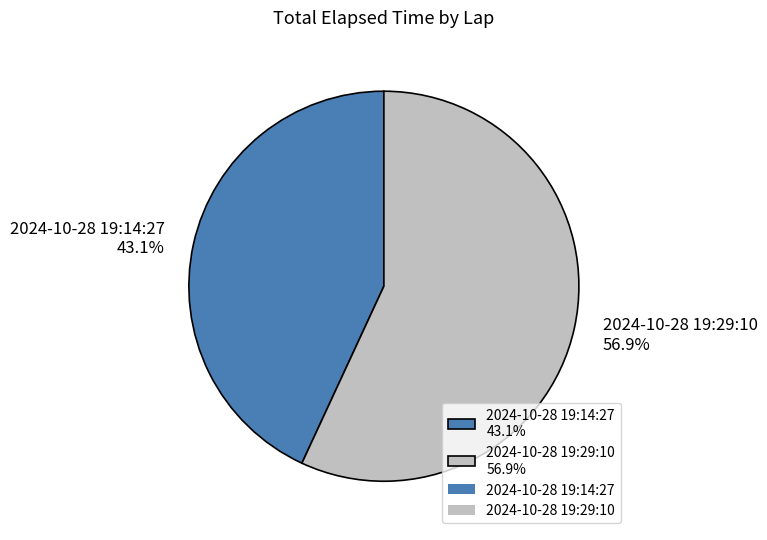

To the nearest percent, what is the difference between the largest and smallest slice percentages?

14%